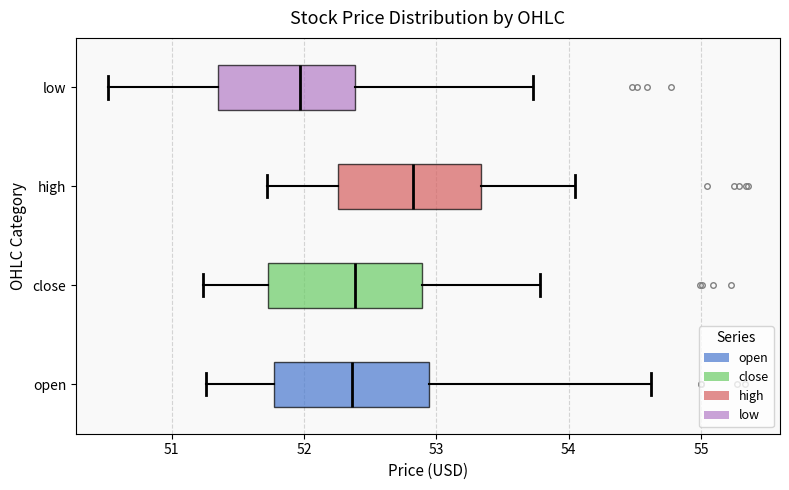

Reading bottom to top, read every box against the x-axis: the position of its median line, the range the box covers, and the ends of its whiskers. The values are not printed on the chart, so give them approximately, as read against the axis.

open: median 52.4, box 51.8 to 52.9, whiskers 51.3 to 54.6
close: median 52.4, box 51.7 to 52.9, whiskers 51.2 to 53.8
high: median 52.8, box 52.3 to 53.3, whiskers 51.7 to 54.1
low: median 52.0, box 51.4 to 52.4, whiskers 50.5 to 53.7